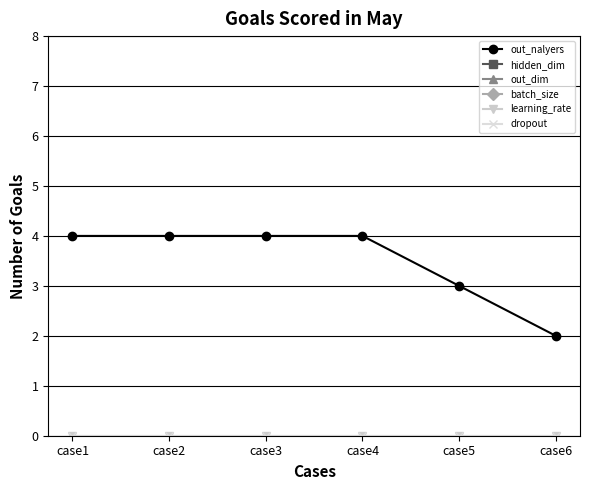

The value of out_dim at case2 is 400.3. True or false?

False